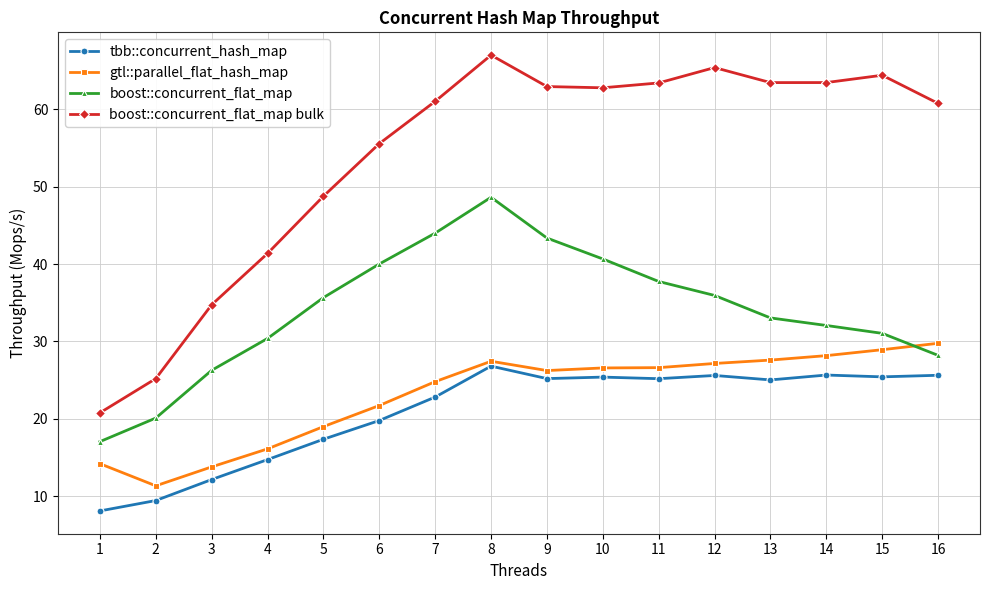

What is the greatest value displayed?

67.0